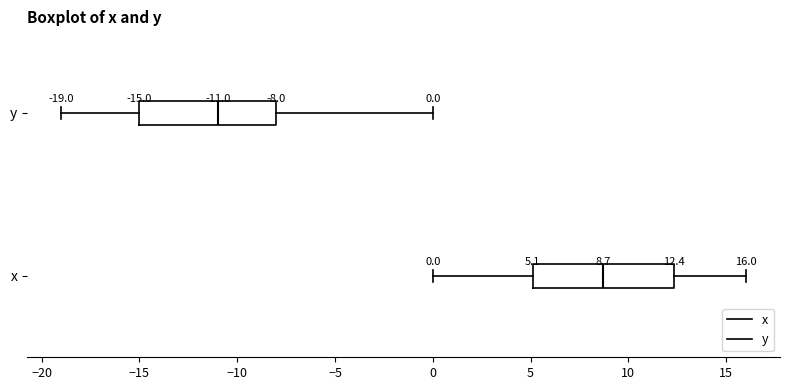

Which box's median line is the furthest to the left?

y